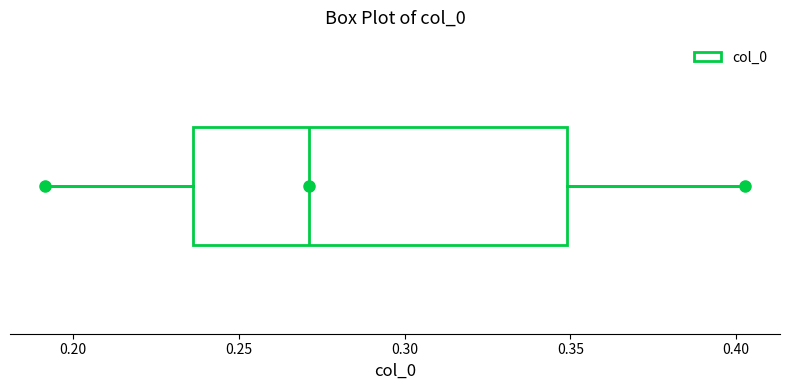

Where is the left edge of the box on the x-axis? The values are not printed on the chart, so give them approximately, as read against the axis.

0.235